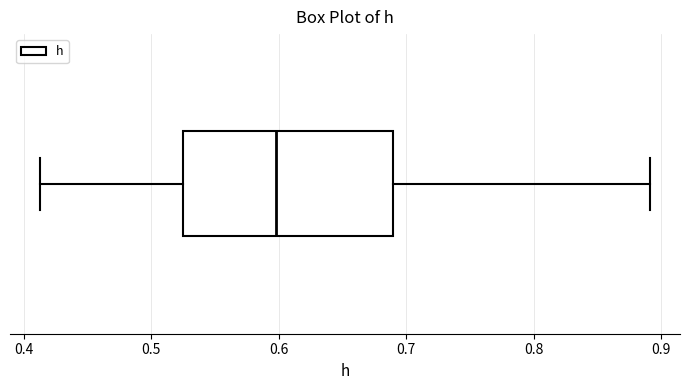

Read this box plot against the x-axis: the position of the median line, the range covered by the box, and the ends of both whiskers. The values are not printed on the chart, so give them approximately, as read against the axis.

median 0.60, box 0.52 to 0.69, whiskers 0.41 to 0.89